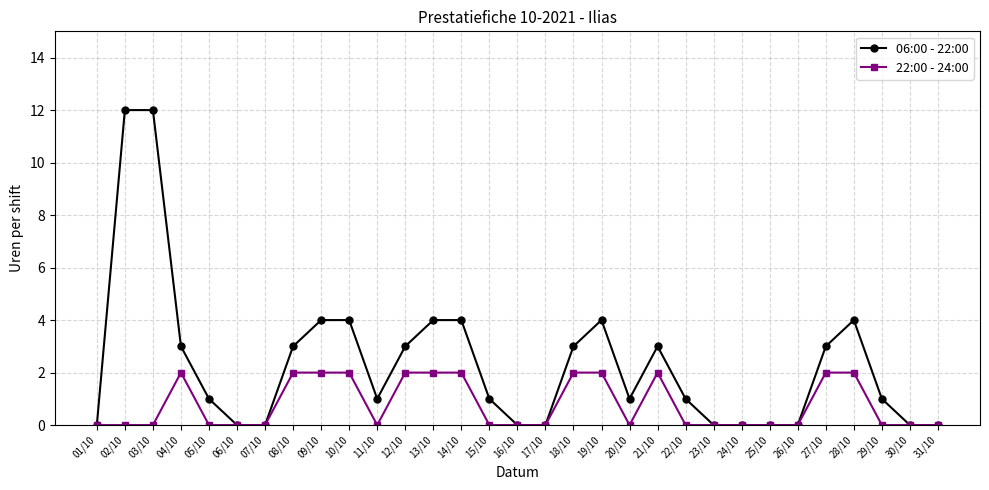

Reading left to right, transcribe all the data shown in this chart.

06:00 - 22:00: 01/10=0	02/10=12	03/10=12	04/10=3	05/10=1	06/10=0	07/10=0	08/10=3	09/10=4	10/10=4	11/10=1	12/10=3	13/10=4	14/10=4	15/10=1	16/10=0	17/10=0	18/10=3	19/10=4	20/10=1	21/10=3	22/10=1	23/10=0	24/10=0	25/10=0	26/10=0	27/10=3	28/10=4	29/10=1	30/10=0	31/10=0
22:00 - 24:00: 01/10=0	02/10=0	03/10=0	04/10=2	05/10=0	06/10=0	07/10=0	08/10=2	09/10=2	10/10=2	11/10=0	12/10=2	13/10=2	14/10=2	15/10=0	16/10=0	17/10=0	18/10=2	19/10=2	20/10=0	21/10=2	22/10=0	23/10=0	24/10=0	25/10=0	26/10=0	27/10=2	28/10=2	29/10=0	30/10=0	31/10=0